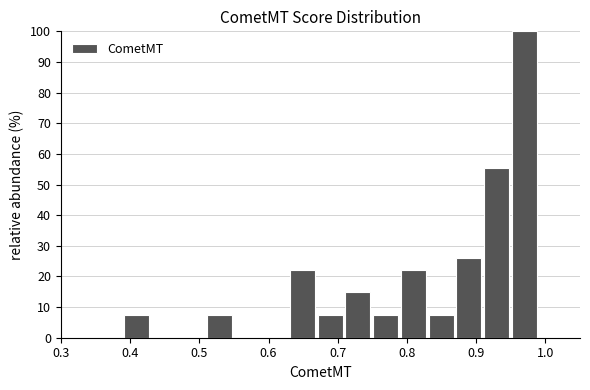

Reading left to right, list every bar in this chart as the range it spans on the x-axis followed by its height. Neither the bar edges nor the heights are printed on the chart, so give them approximately, as read against the axes.

0.39 to 0.43: 7
0.43 to 0.47: 0
0.47 to 0.51: 0
0.51 to 0.55: 7
0.55 to 0.59: 0
0.59 to 0.63: 0
0.63 to 0.67: 22
0.67 to 0.71: 7
0.71 to 0.75: 15
0.75 to 0.79: 7
0.79 to 0.83: 22
0.83 to 0.87: 7
0.87 to 0.91: 26
0.91 to 0.95: 56
0.95 to 0.99: 100